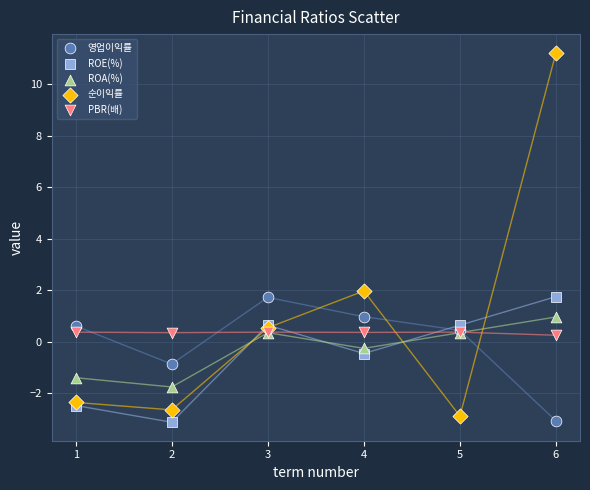

What is the X range (max minus min) for the scatter plot?

5.0